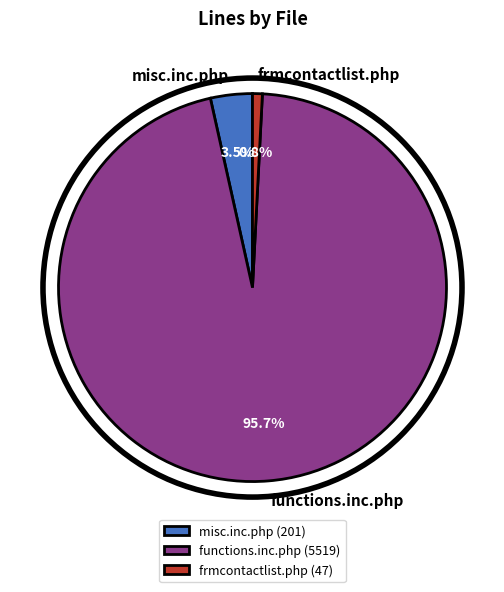

To the nearest percent, what portion does frmcontactlist.php represent?

1%